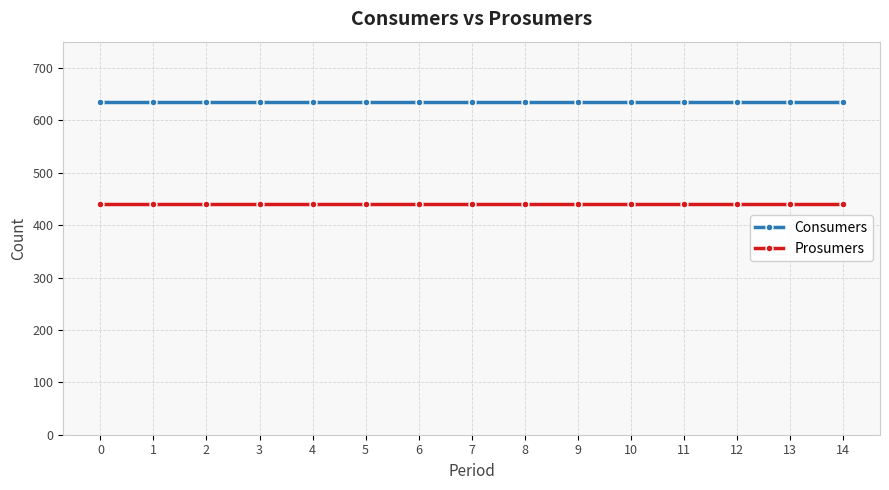

Reading left to right, what are all the values shown in this chart?

Consumers: 635	635	635	635	635	635	635	635	635	635	635	635	635	635	635
Prosumers: 440	440	440	440	440	440	440	440	440	440	440	440	440	440	440